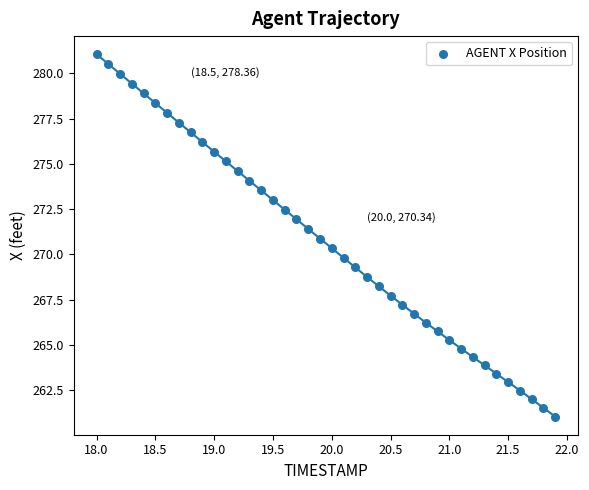

What is the range of Y values (max minus min)?

20.0